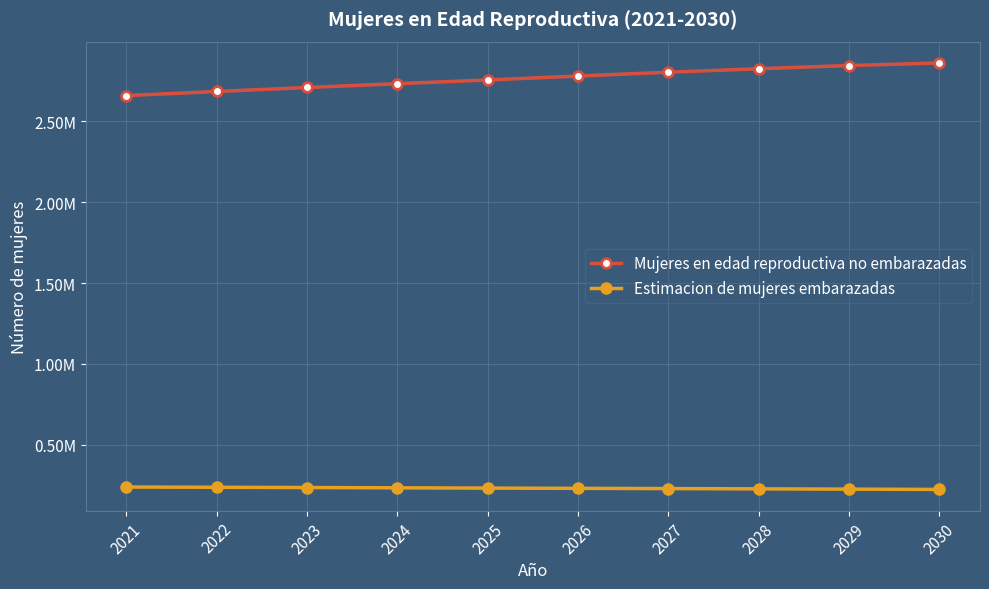

Rank the series at 2027 from lowest to highest value.

Estimacion de mujeres embarazadas, Mujeres en edad reproductiva no embarazadas